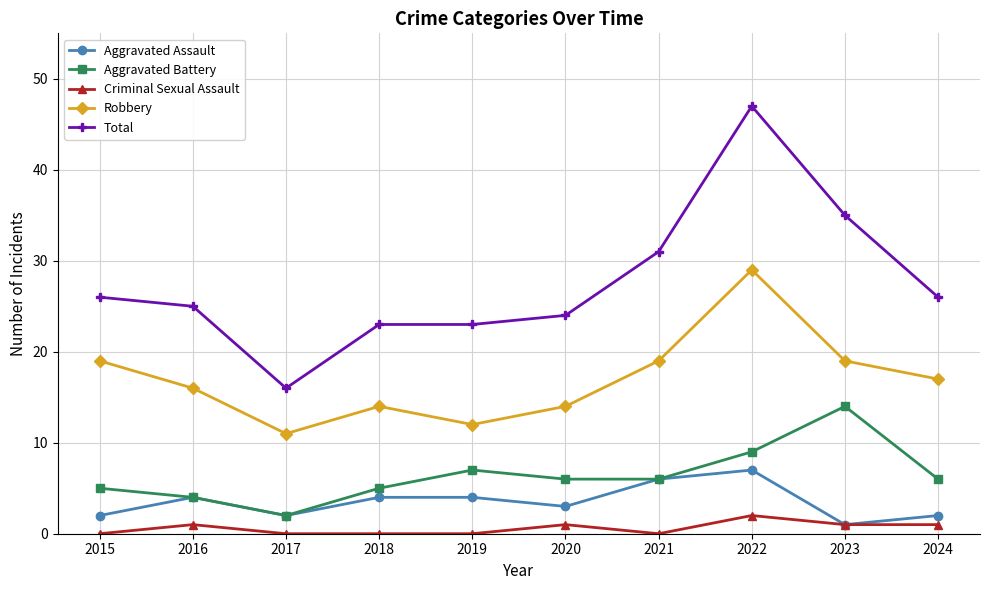

What is the average value of the Aggravated Battery series?

6